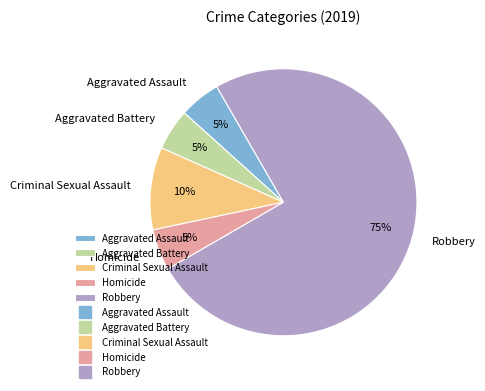

Which slice represents more than half of the pie?

Robbery